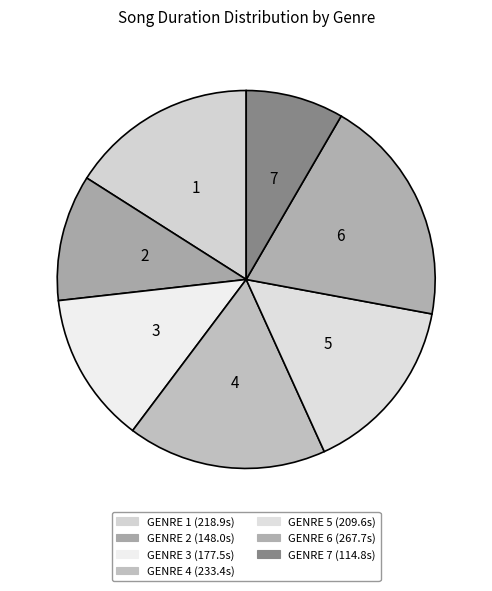

What percentage is NOT represented by GENRE 4?

83.0%